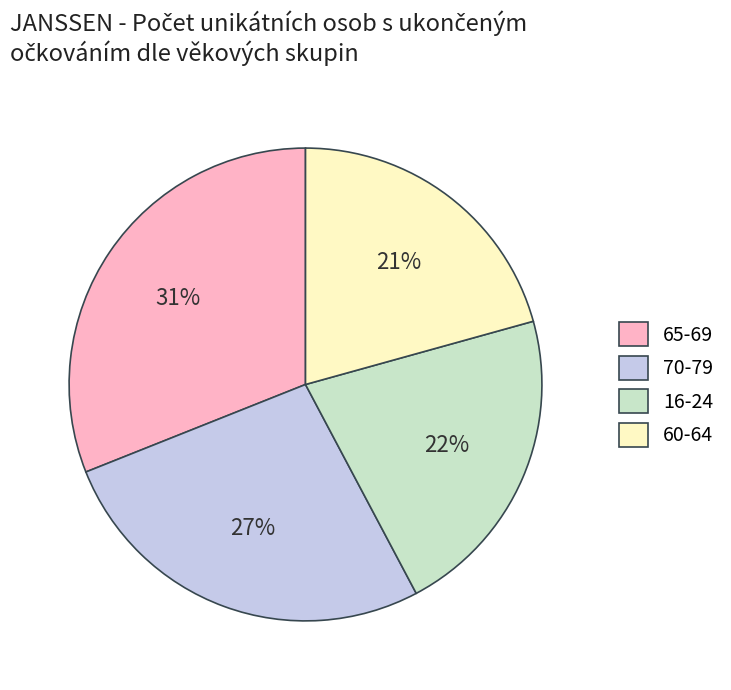

Which slice is the largest?

65-69